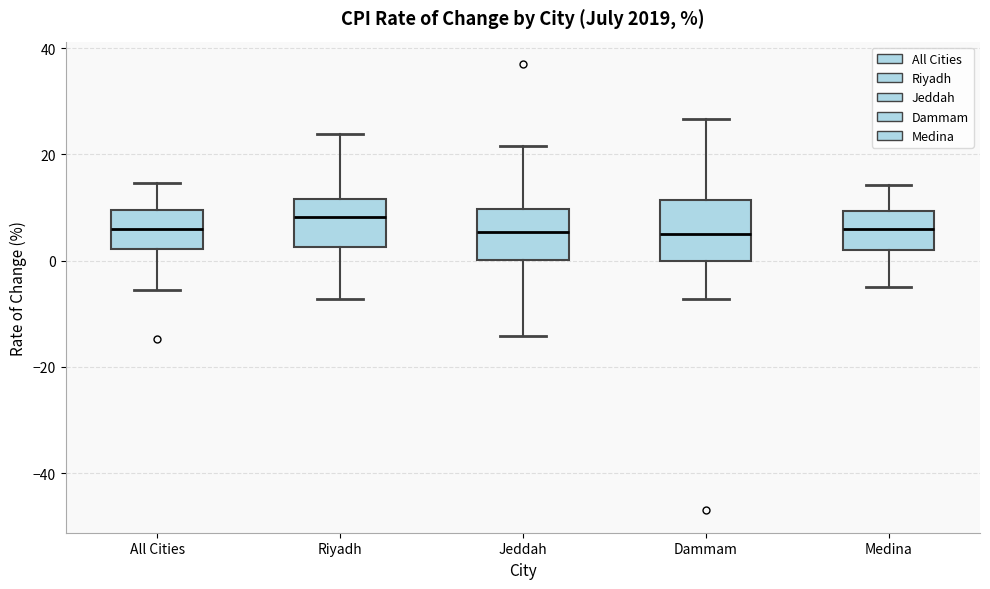

Reading left to right, transcribe this box plot: for each box, give where its median line is, the range the box spans, and where its two whiskers end, as read against the y-axis. The values are not printed on the chart, so give them approximately, as read against the axis.

All Cities: median 6, box 2 to 10, whiskers -6 to 14
Riyadh: median 8, box 2 to 12, whiskers -8 to 24
Jeddah: median 6, box 0 to 10, whiskers -14 to 22
Dammam: median 6, box 0 to 12, whiskers -8 to 26
Medina: median 6, box 2 to 10, whiskers -4 to 14